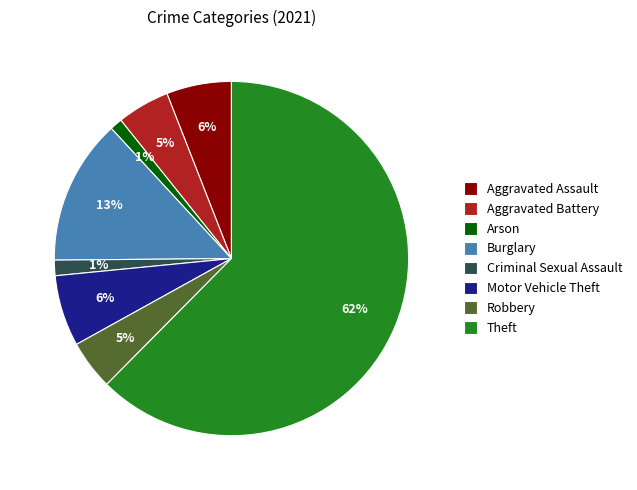

Between Arson and Robbery, which is larger?

Robbery